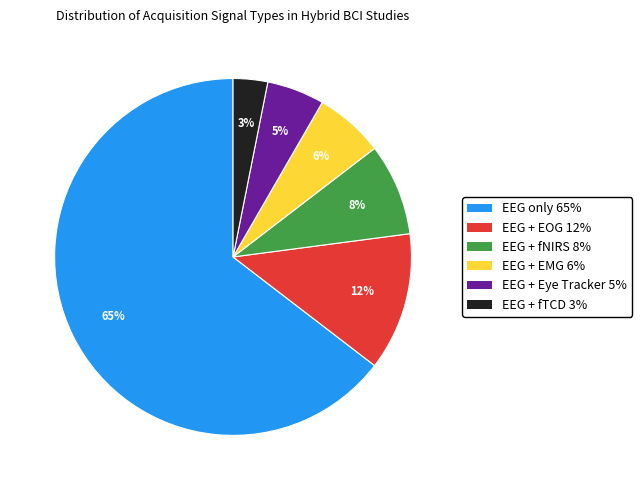

How many segments does this pie chart have?

6